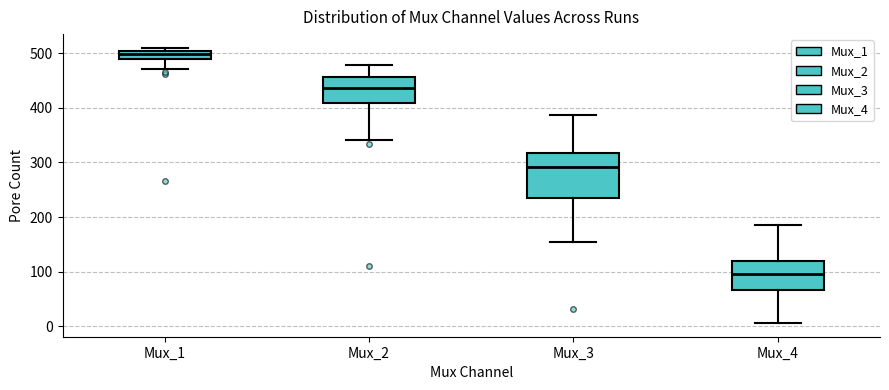

Comparing the boxes themselves (not the whiskers), which one is the tallest?

Mux_3